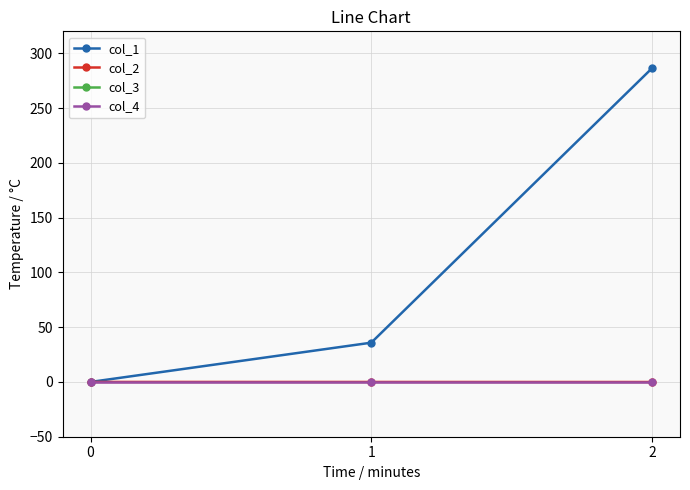

How many lines are shown in the chart?

4